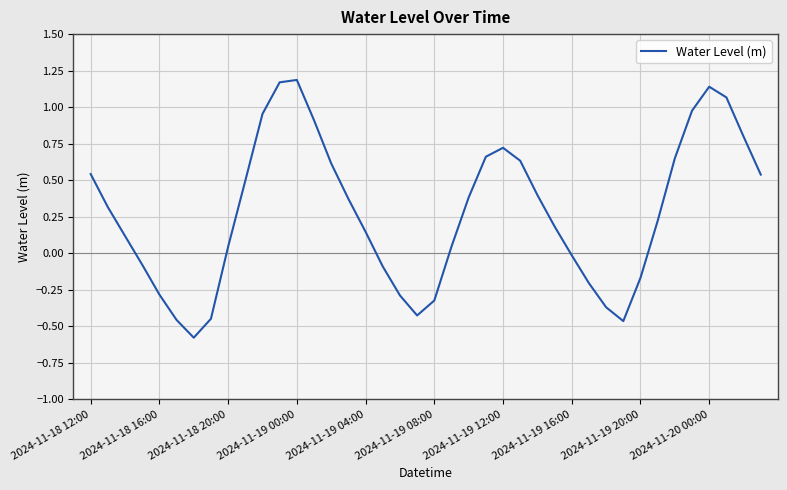

Does the chart have visible grid lines?

Yes